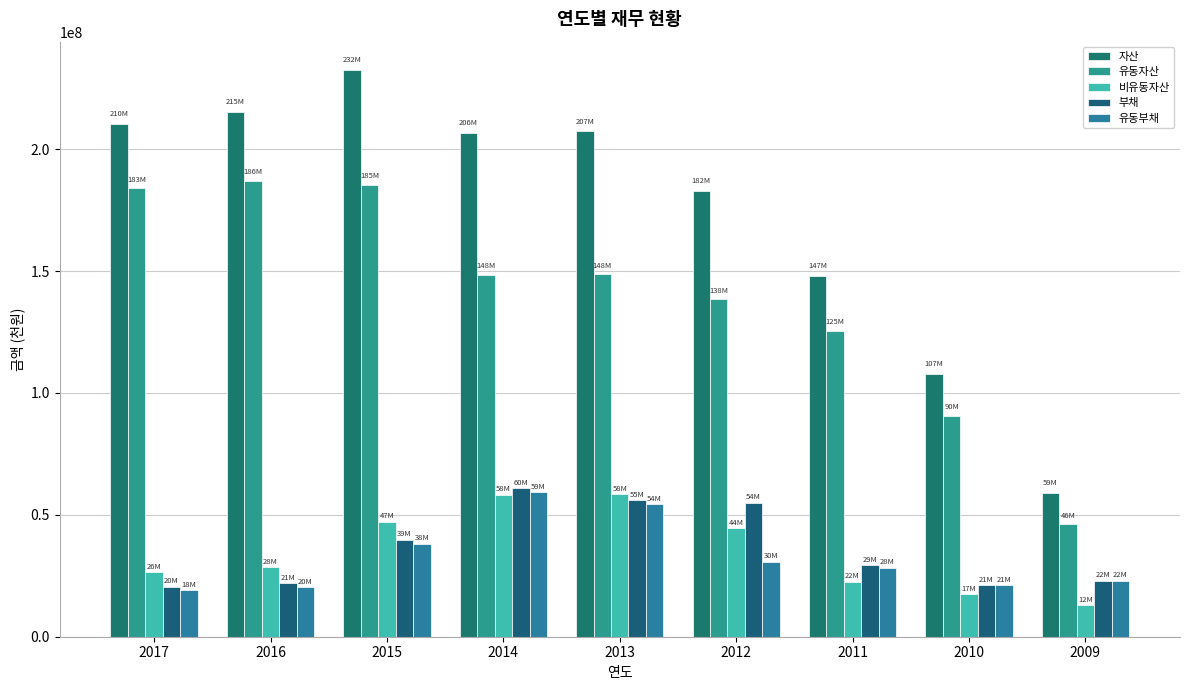

Which series has the largest range (max minus min)?

자산